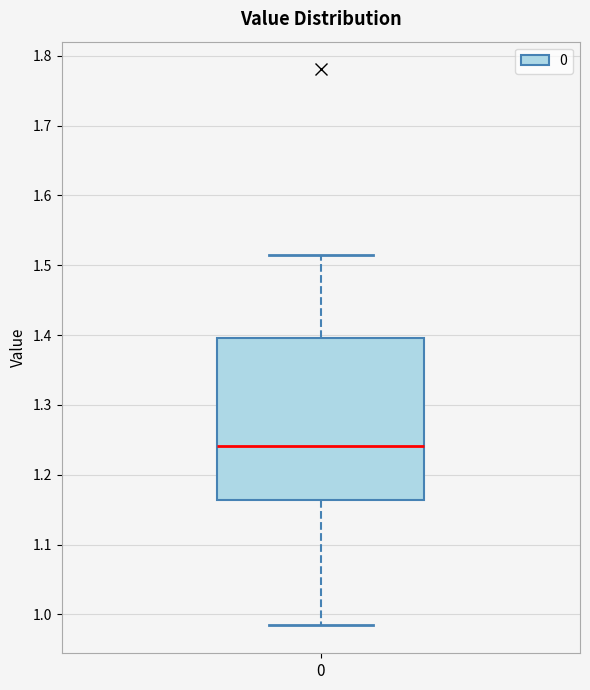

Transcribe this box plot: give where the median line is, the range the box spans, and where the two whiskers end, as read against the y-axis. The values are not printed on the chart, so give them approximately, as read against the axis.

median 1.24, box 1.16 to 1.40, whiskers 0.98 to 1.52